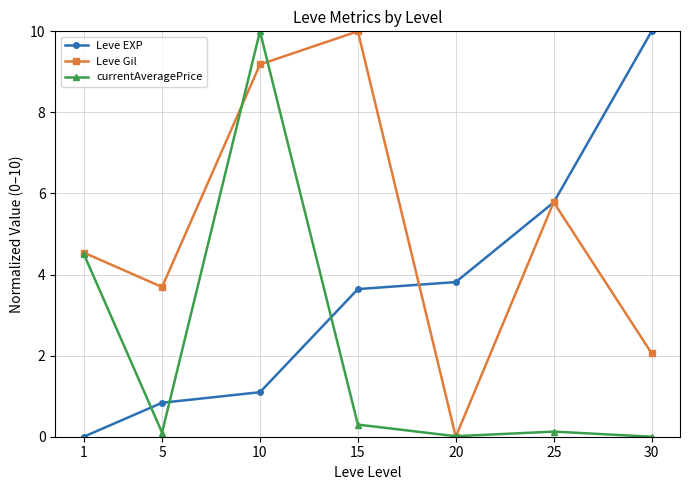

What is the sum of the Leve EXP values at 1 and 10?

1.1